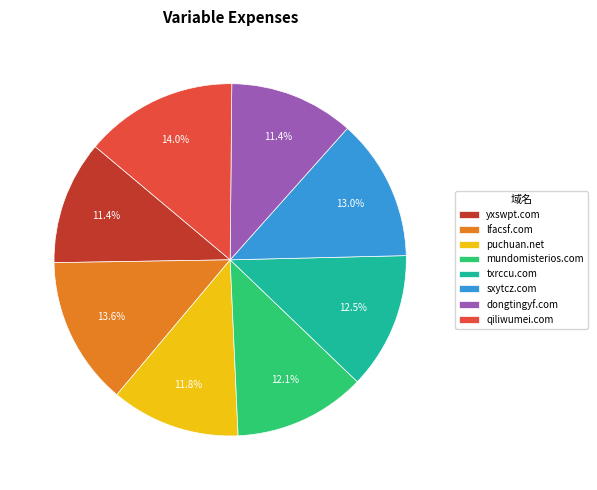

Is mundomisterios.com the majority of the pie?

No